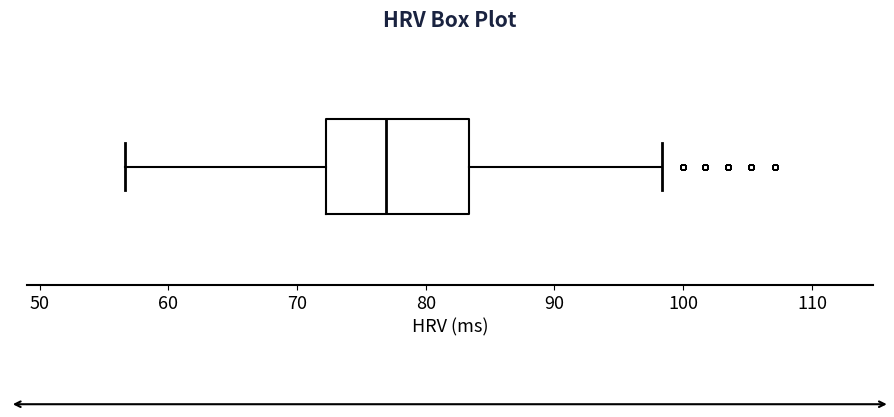

Read this box plot against the x-axis: the position of the median line, the range covered by the box, and the ends of both whiskers. The values are not printed on the chart, so give them approximately, as read against the axis.

median 77, box 72 to 83, whiskers 57 to 98